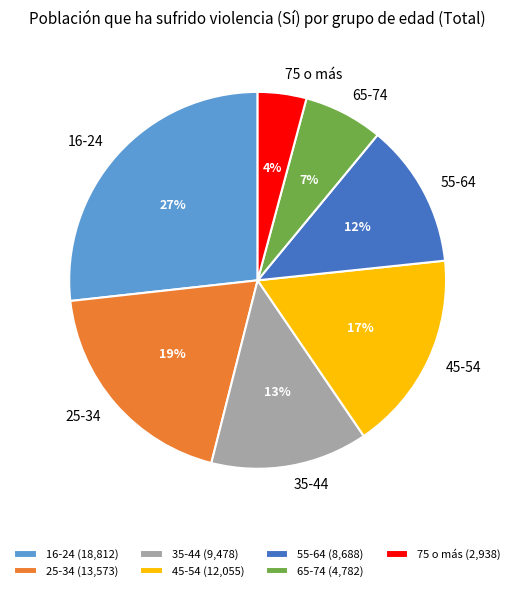

Do 25-34 and 55-64 together represent more than half of the pie?

No